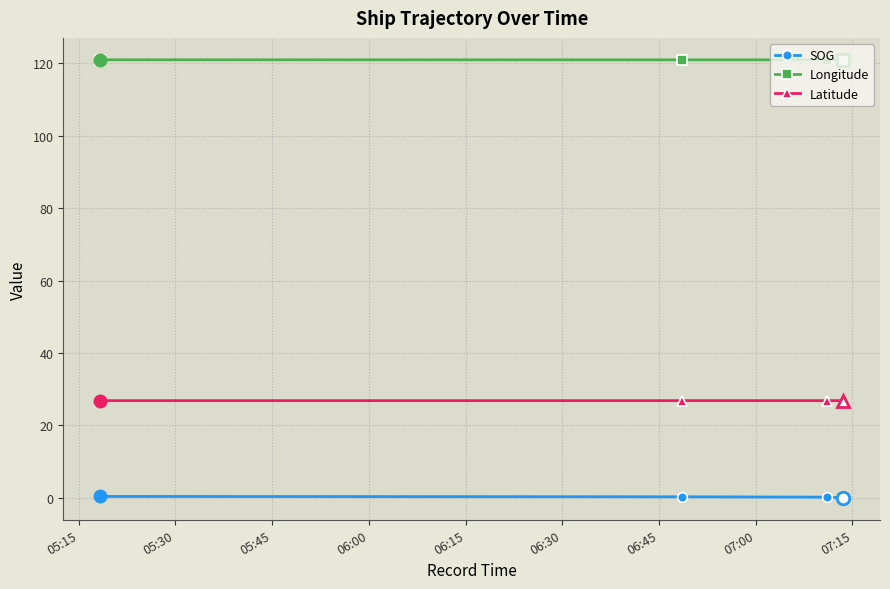

Which series has the largest total across all categories?

Longitude